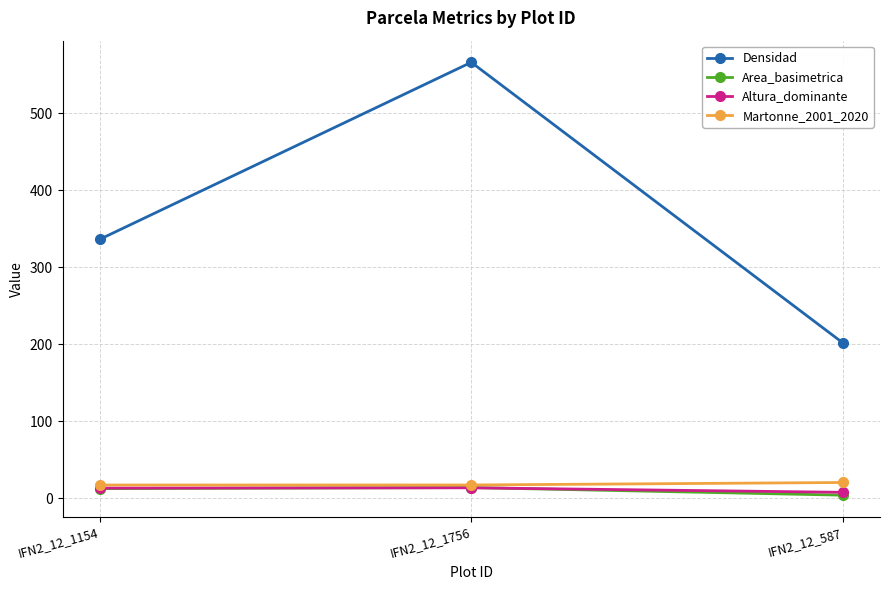

What position from the right is IFN2_12_587?

1